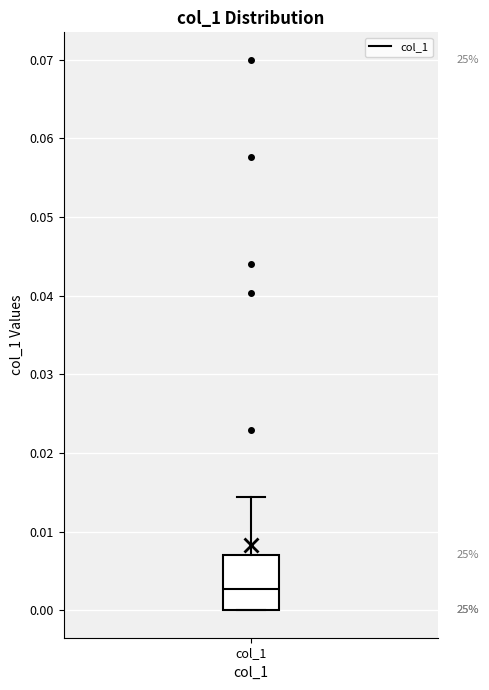

Where is the upper edge of the box for col_1 on the y-axis? The values are not printed on the chart, so give them approximately, as read against the axis.

0.007